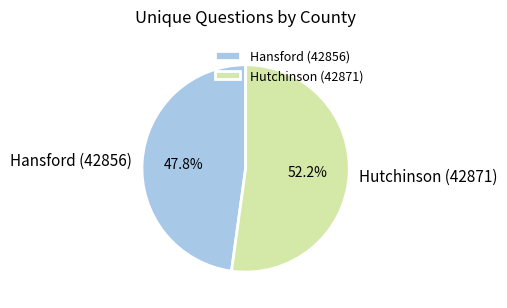

To the nearest percent, what is the combined percentage of Hutchinson (42871) and Hansford (42856)?

100%